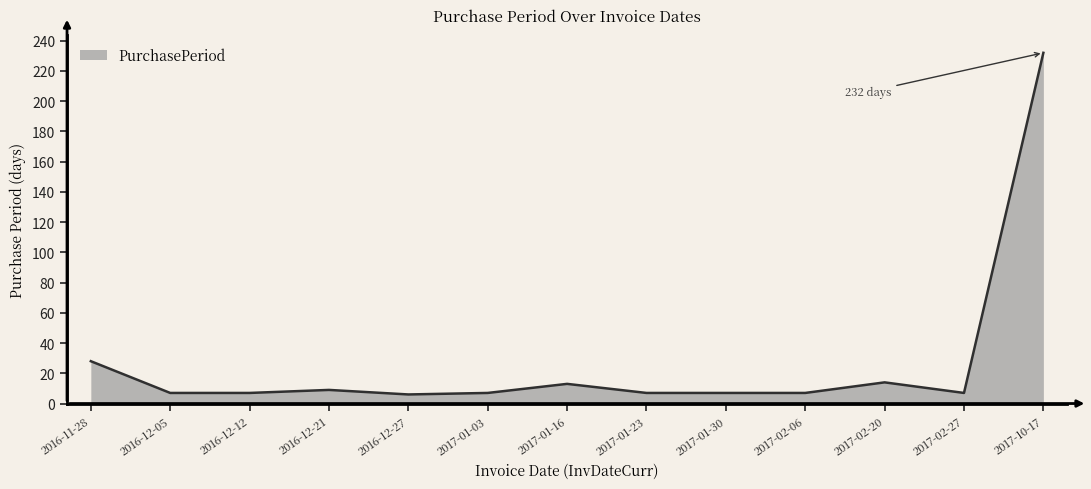

Where is the first local maximum?

2016-12-21